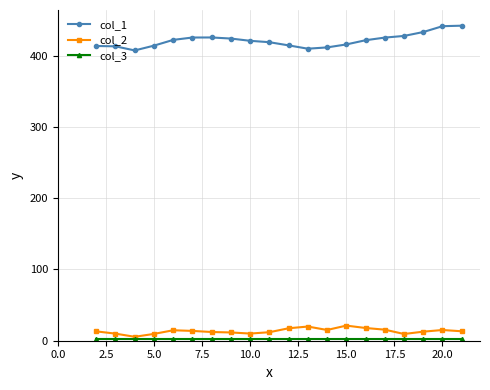

Which series has the largest total across all categories?

col_1